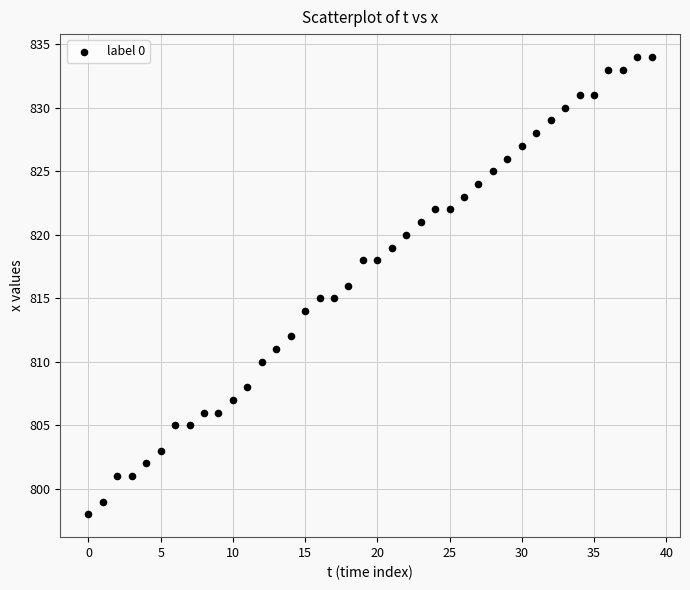

What is the range of Y values (max minus min)?

36